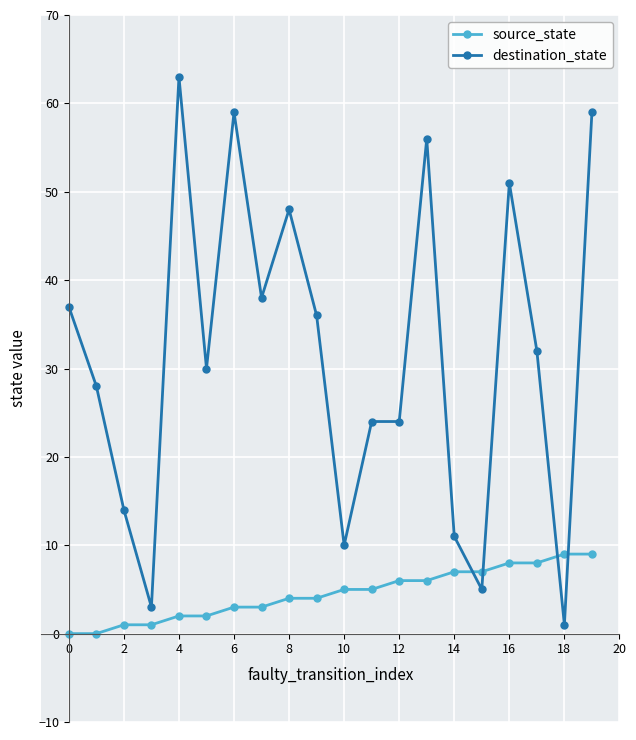

What is the value of the source_state point at the 12th from the left?

5